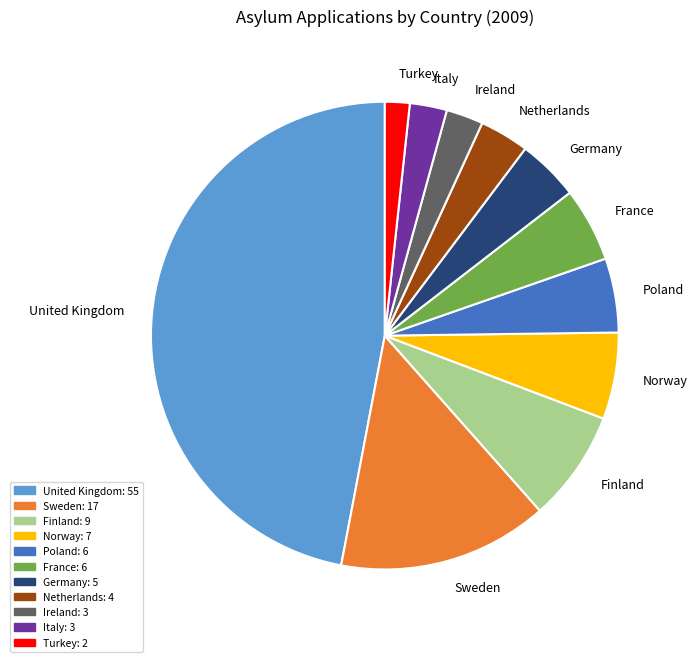

Which slice is the largest?

United Kingdom